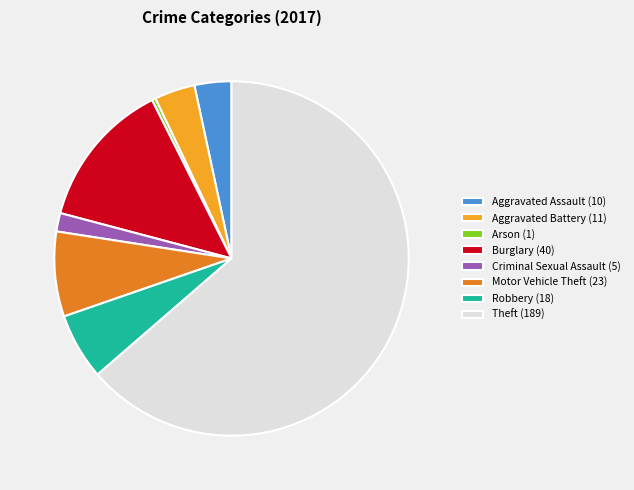

What is the smallest slice in the pie chart?

Arson